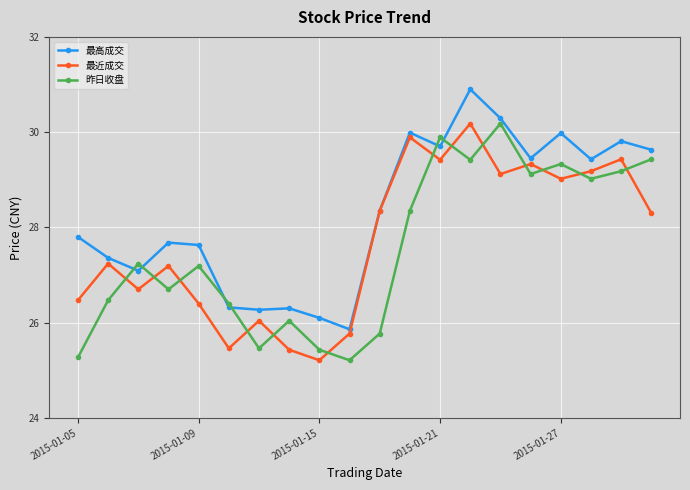

What is the maximum value for 最近成交?

30.2